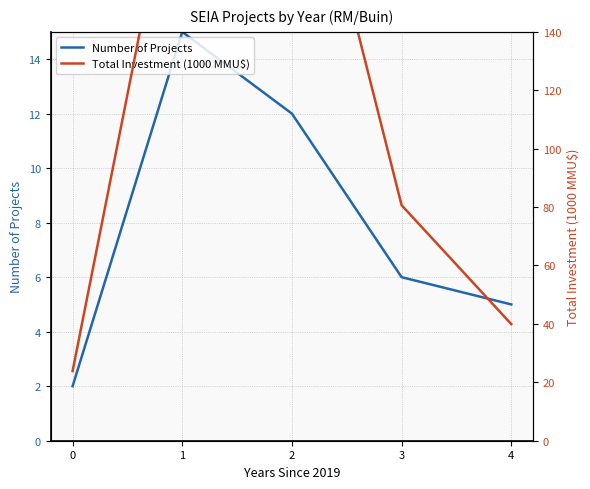

What is the value of the Total Investment (1000 MMU$) point at the 3rd from the left?

229.3